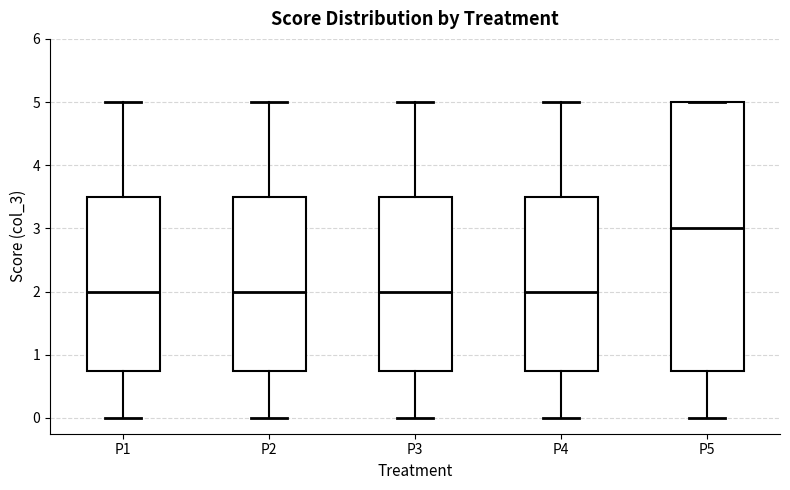

Which box is the tallest, from its lower edge to its upper edge?

P5